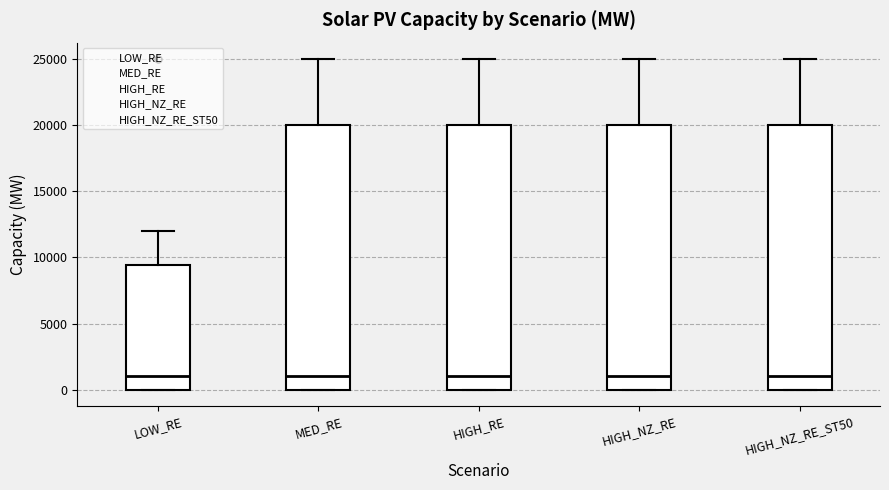

Where does the median line of the box for MED_RE sit on the y-axis? The values are not printed on the chart, so give them approximately, as read against the axis.

1000